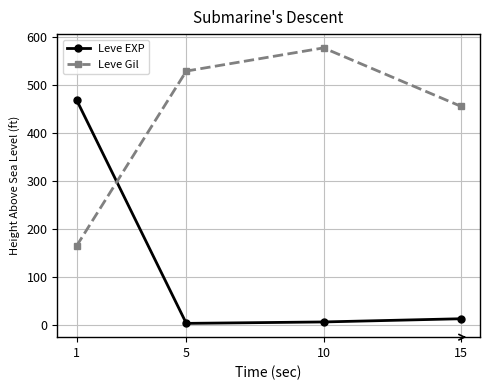

What is the maximum value for Leve EXP?

468.5